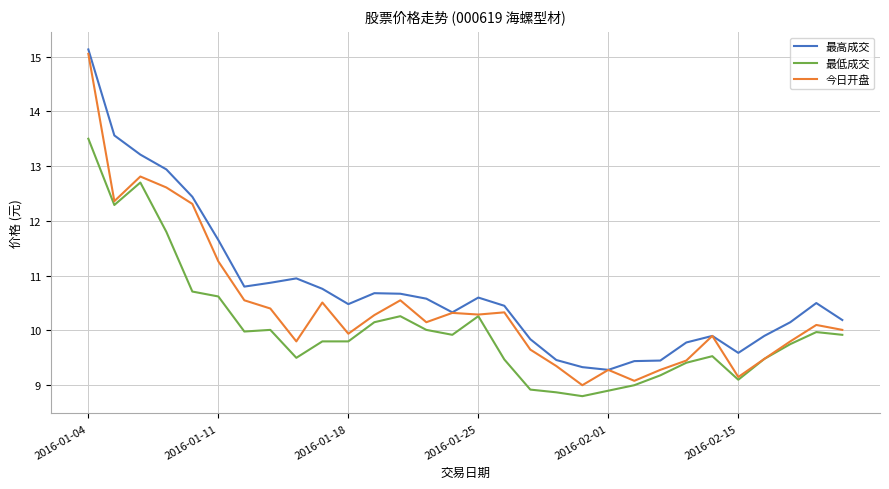

Rank the series by their average value, from highest to lowest.

最高成交, 今日开盘, 最低成交